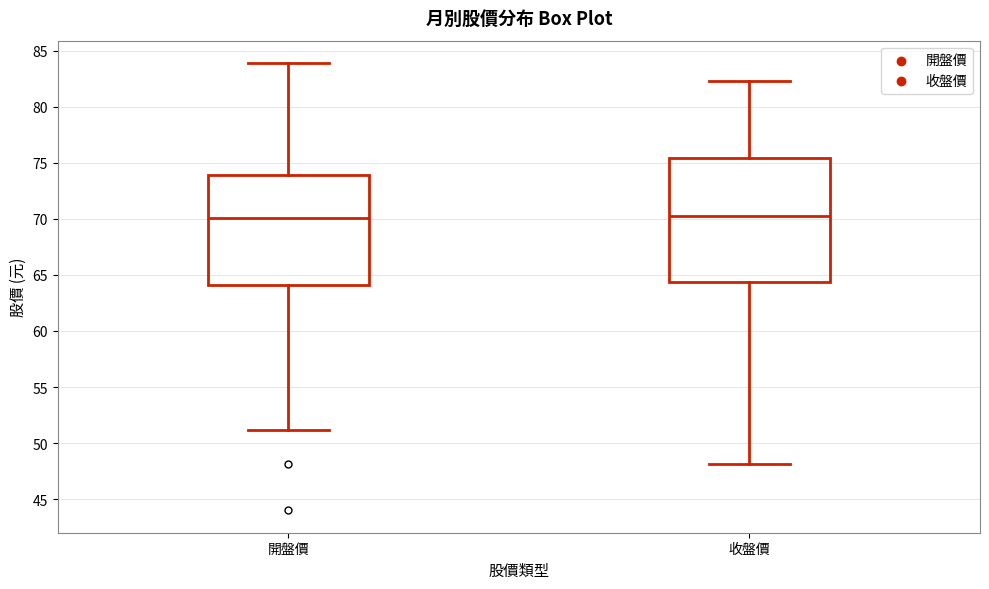

Reading left to right, read every box against the y-axis: the position of its median line, the range the box covers, and the ends of its whiskers. The values are not printed on the chart, so give them approximately, as read against the axis.

開盤價: median 70.0, box 64.0 to 74.0, whiskers 51.0 to 84.0
收盤價: median 70.5, box 64.5 to 75.5, whiskers 48.0 to 82.5